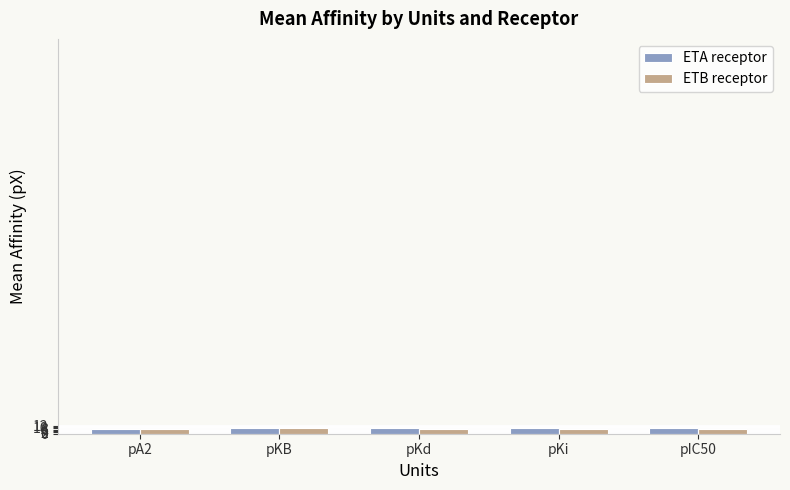

What value does the ETA receptor series have at pKd?

9.0